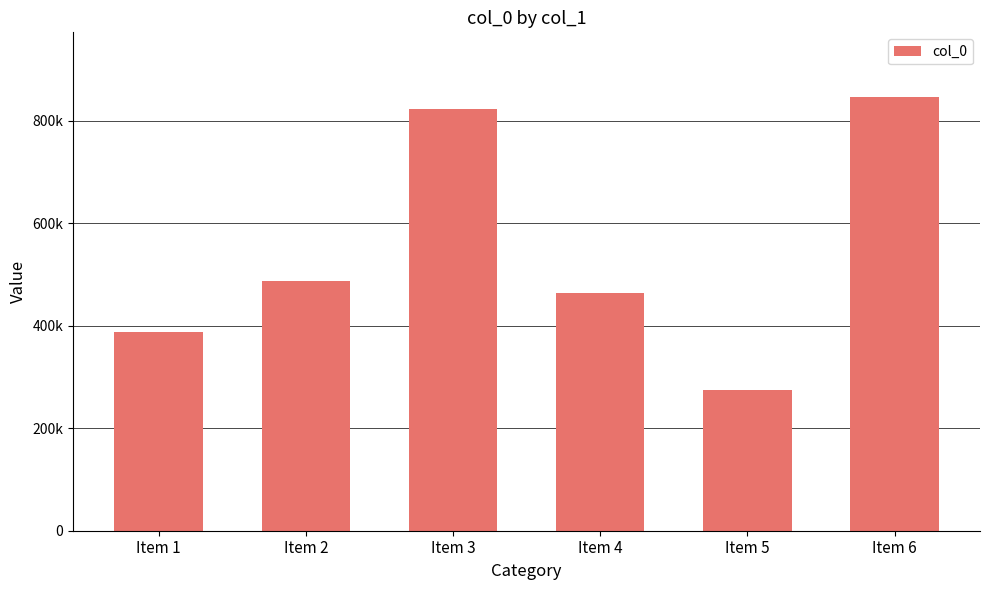

List the labels in order of value, smallest first.

Item 5, Item 1, Item 4, Item 2, Item 3, Item 6